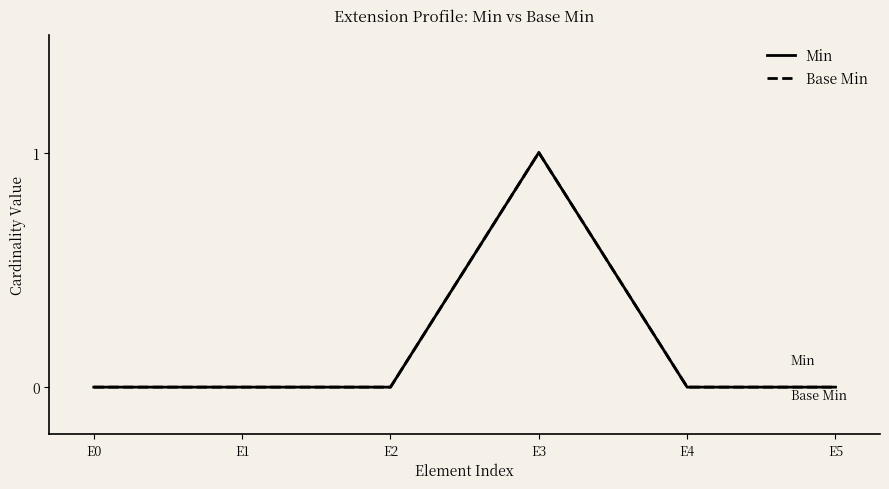

Is this an area chart (filled region under the line)?

No